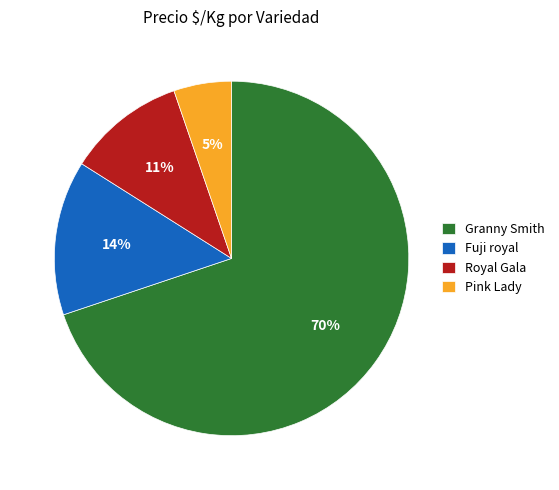

Do Granny Smith and Pink Lady together represent more than half of the pie?

Yes